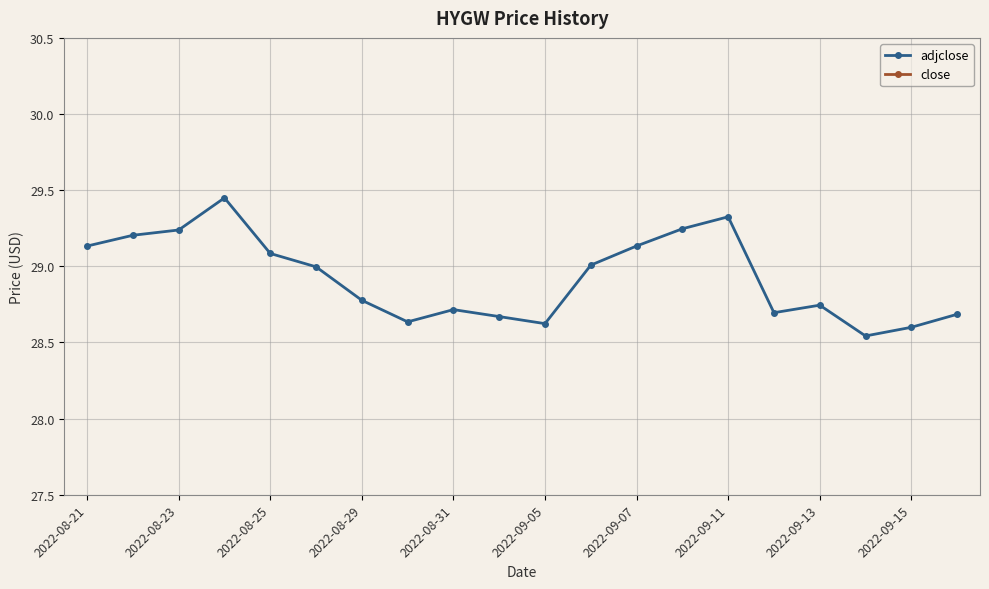

True or false: adjclose has a value of 13.4 at 2022-09-07.

False